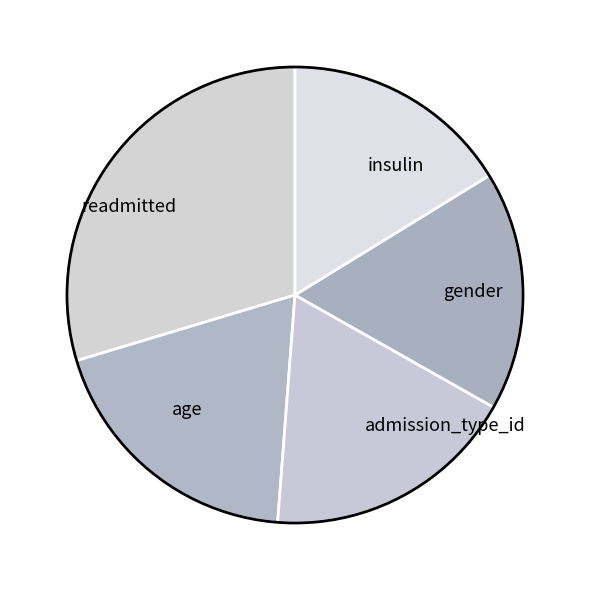

Does readmitted represent more than half of the total?

No